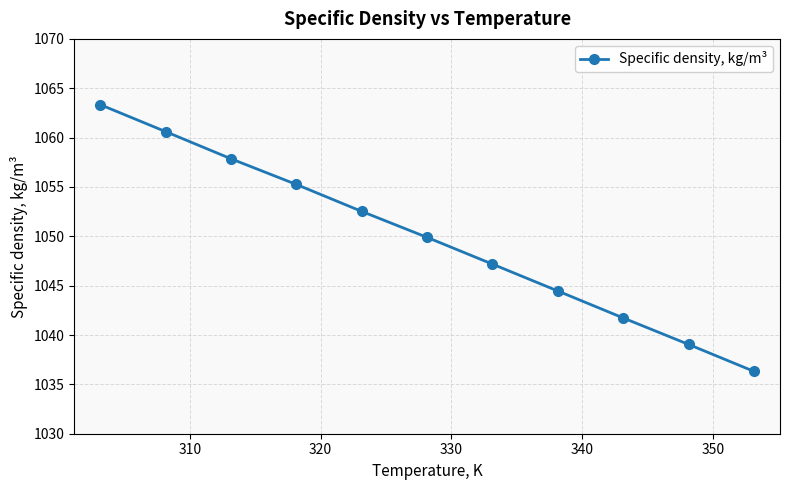

What is the average value?

1049.8